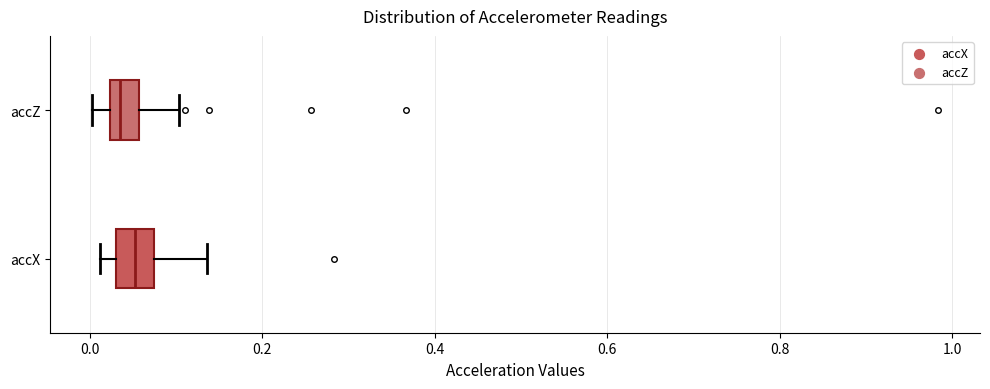

Reading bottom to top, transcribe this box plot: for each box, give where its median line is, the range the box spans, and where its two whiskers end, as read against the x-axis. The values are not printed on the chart, so give them approximately, as read against the axis.

accX: median 0.06, box 0.04 to 0.08, whiskers 0.02 to 0.14
accZ: median 0.04, box 0.02 to 0.06, whiskers 0.00 to 0.10